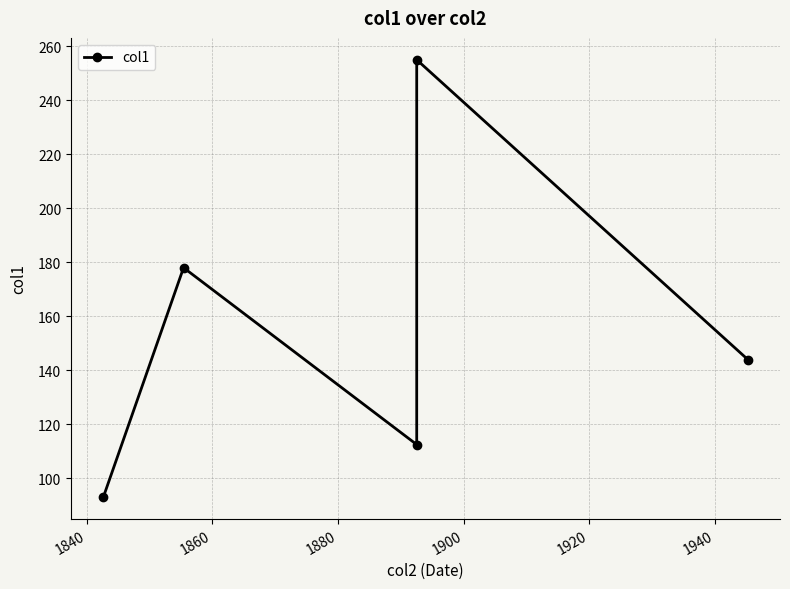

What is the difference between the maximum and minimum values?

162.0